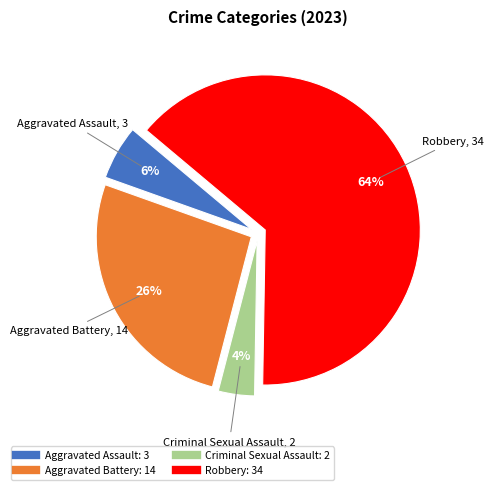

Is it true that Criminal Sexual Assault is 4% of the pie?

True